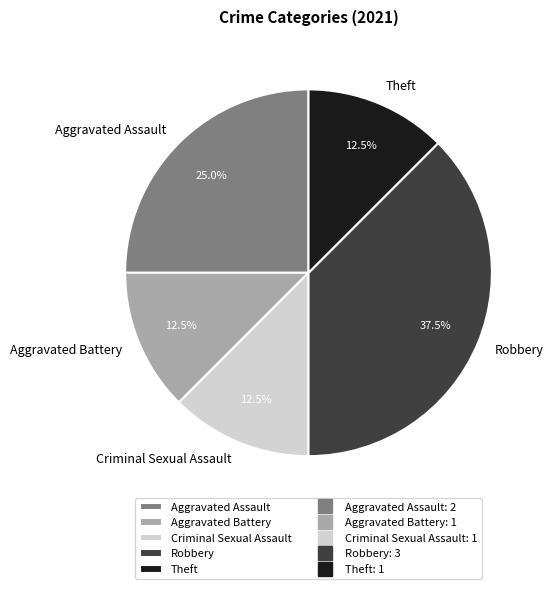

Count the number of slices in the pie.

5